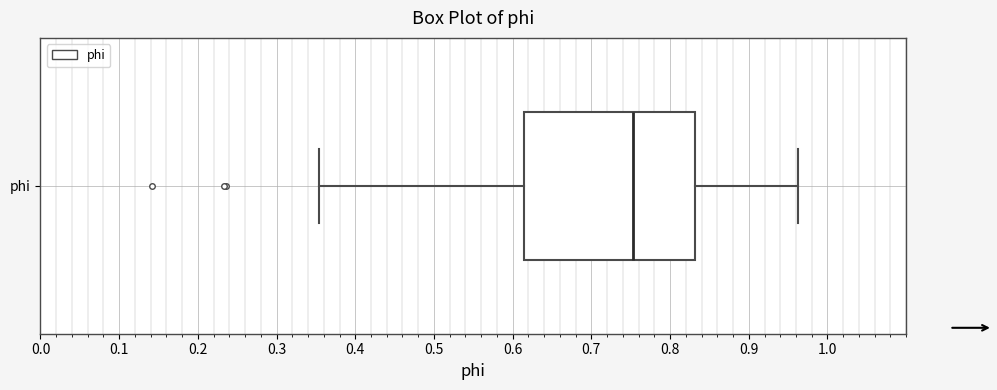

Read this box plot against the x-axis: the position of the median line, the range covered by the box, and the ends of both whiskers. The values are not printed on the chart, so give them approximately, as read against the axis.

median 0.75, box 0.61 to 0.83, whiskers 0.35 to 0.96